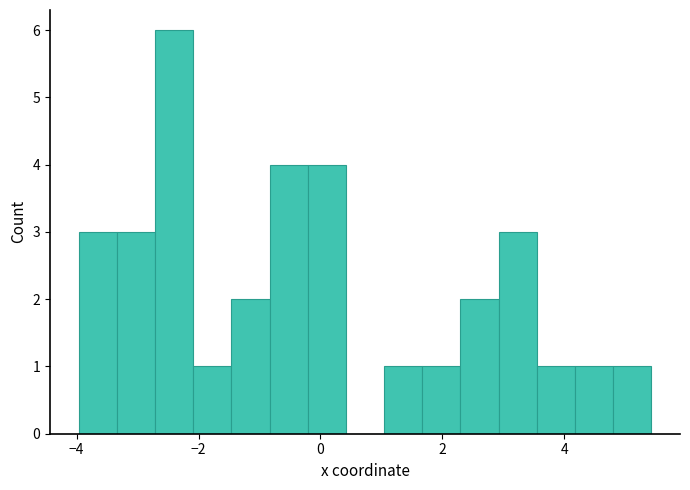

Read against the x-axis, roughly where is the centre of the tallest bar?

-2.4